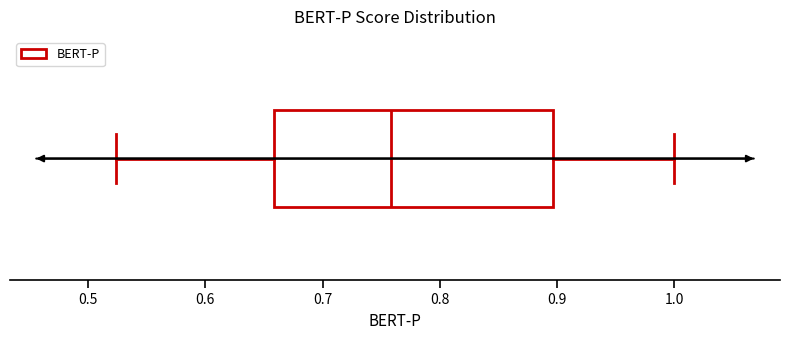

Transcribe this box plot: give where the median line is, the range the box spans, and where the two whiskers end, as read against the x-axis. The values are not printed on the chart, so give them approximately, as read against the axis.

median 0.76, box 0.66 to 0.90, whiskers 0.52 to 1.00